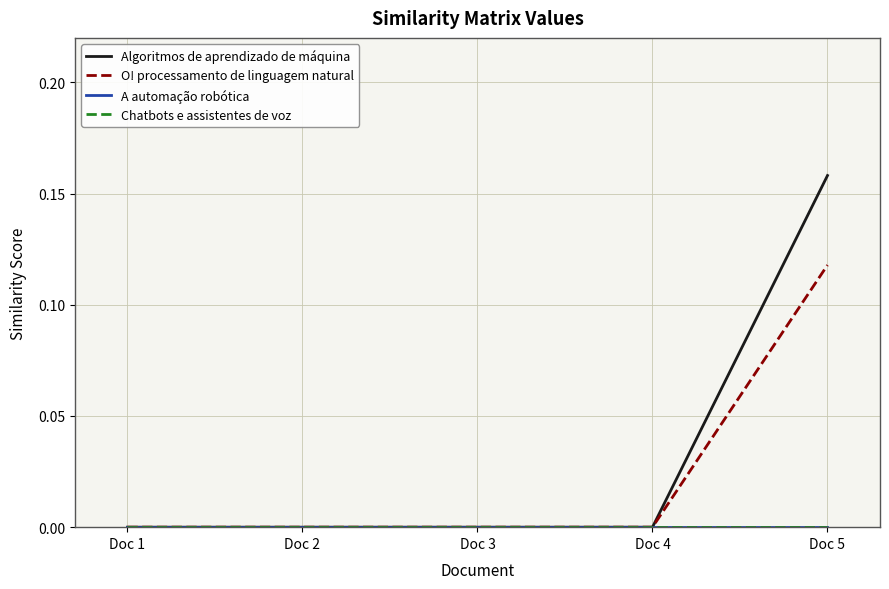

Is this an area chart (filled region under the line)?

No